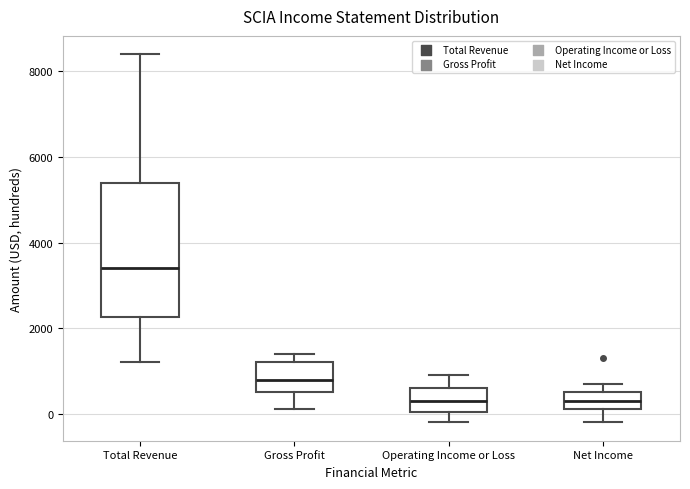

Which box is the tallest, from its lower edge to its upper edge?

Total Revenue